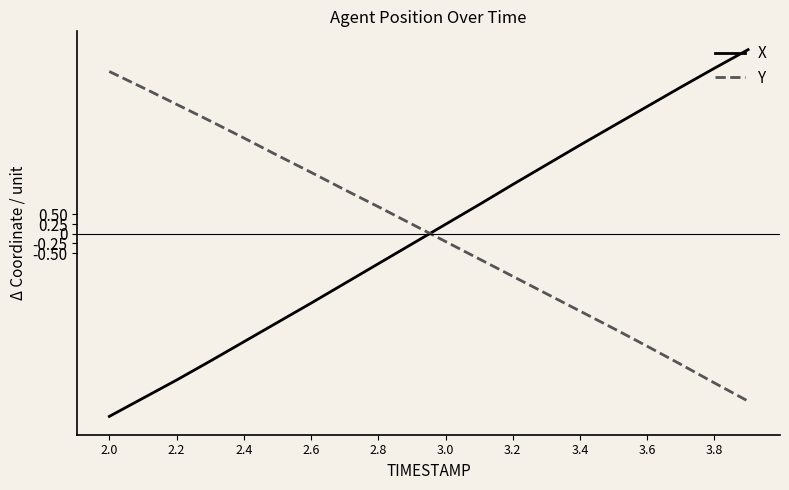

What is the difference between the maximum and minimum values in the Y series?

8.5